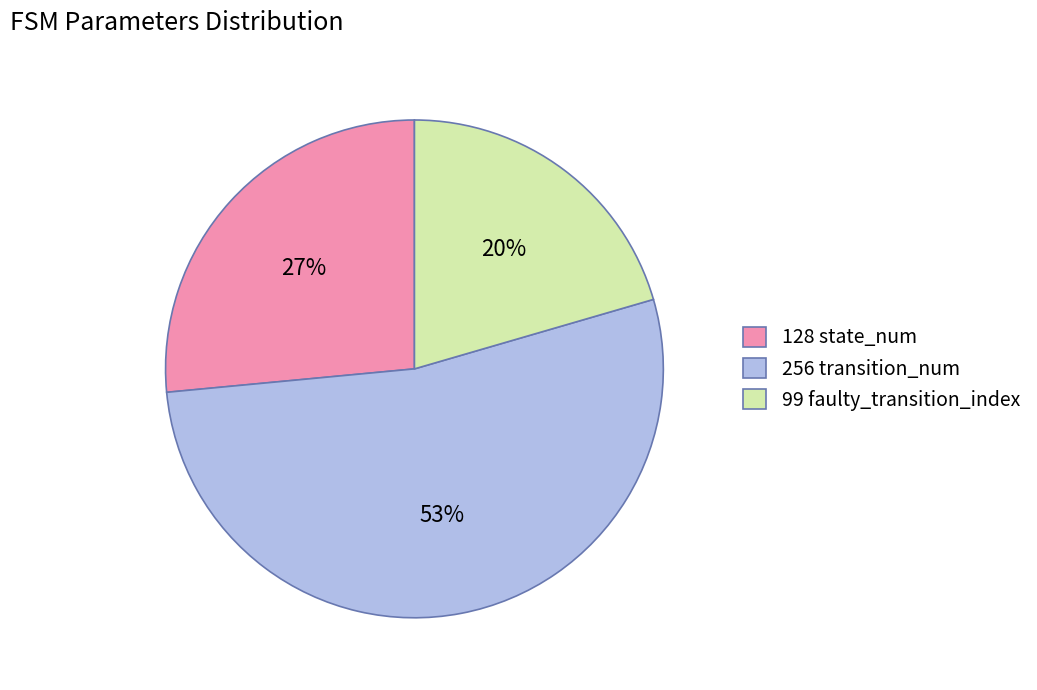

To the nearest percent, what is the average slice percentage?

33%